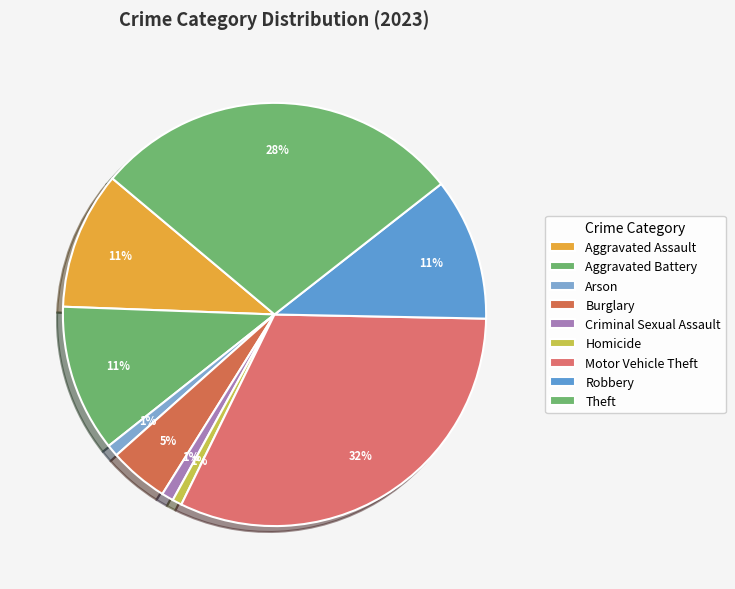

Is there a majority slice in this chart?

No